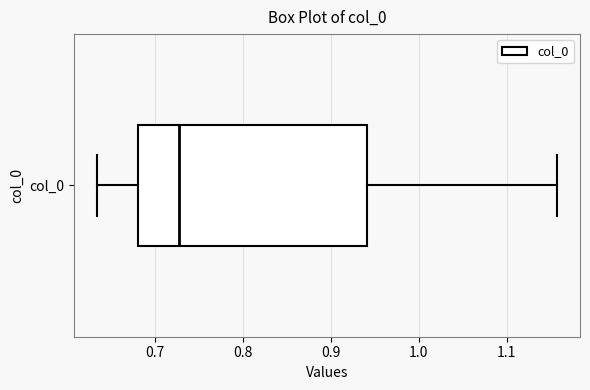

Transcribe this box plot: give where the median line is, the range the box spans, and where the two whiskers end, as read against the x-axis. The values are not printed on the chart, so give them approximately, as read against the axis.

median 0.73, box 0.68 to 0.94, whiskers 0.63 to 1.16